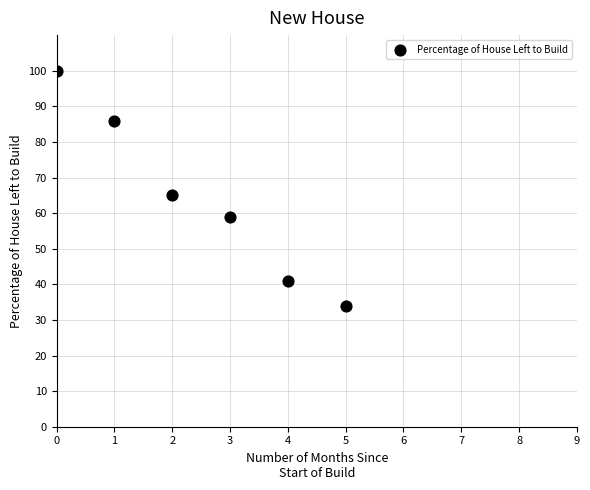

What Y value in the scatter plot is closest to 67?

65